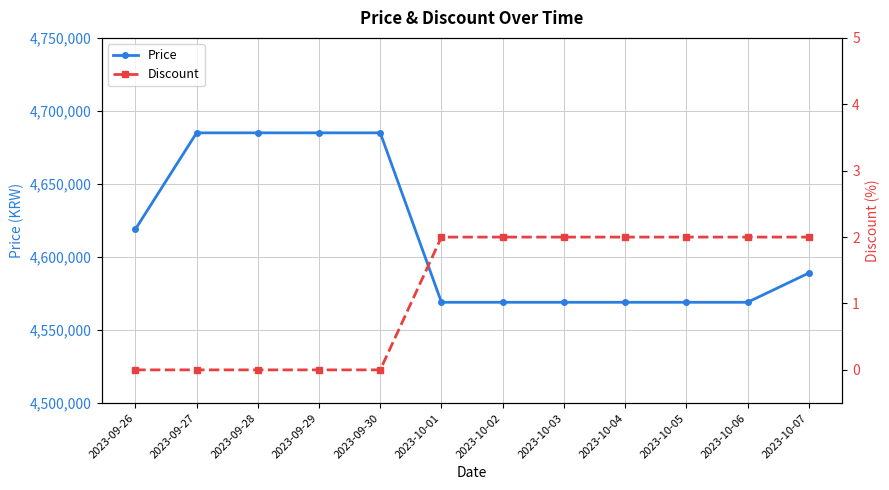

List the series in order of their overall mean, lowest first.

Discount, Price